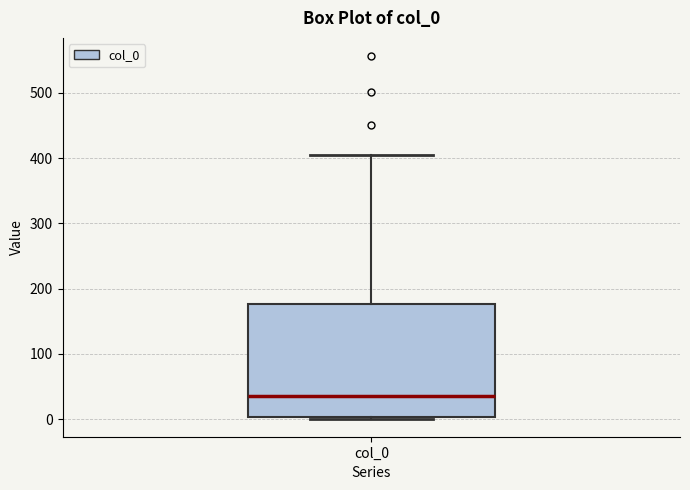

Transcribe this box plot: give where the median line is, the range the box spans, and where the two whiskers end, as read against the y-axis. The values are not printed on the chart, so give them approximately, as read against the axis.

median 40, box 0 to 180, whiskers 0 to 400